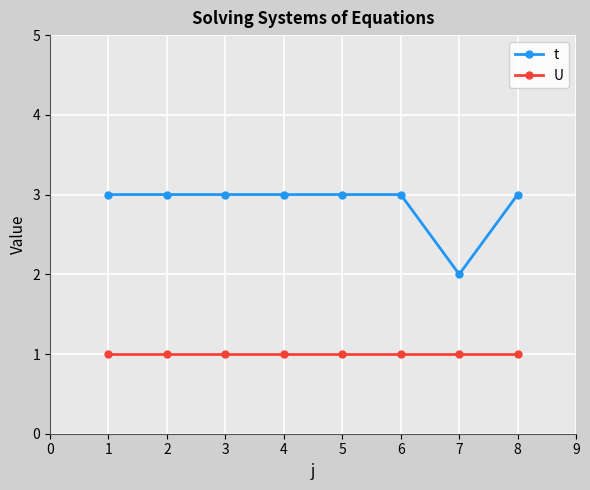

What are all the series names shown in the legend?

t, U